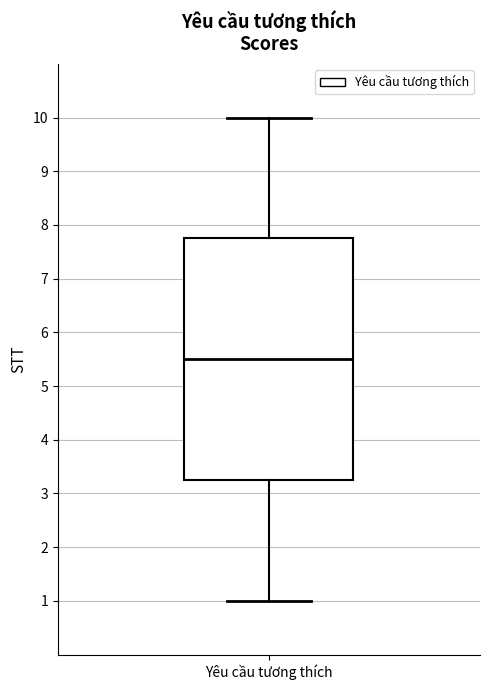

Transcribe this box plot: give where the median line is, the range the box spans, and where the two whiskers end, as read against the y-axis. The values are not printed on the chart, so give them approximately, as read against the axis.

median 5.5, box 3.3 to 7.8, whiskers 1.0 to 10.0